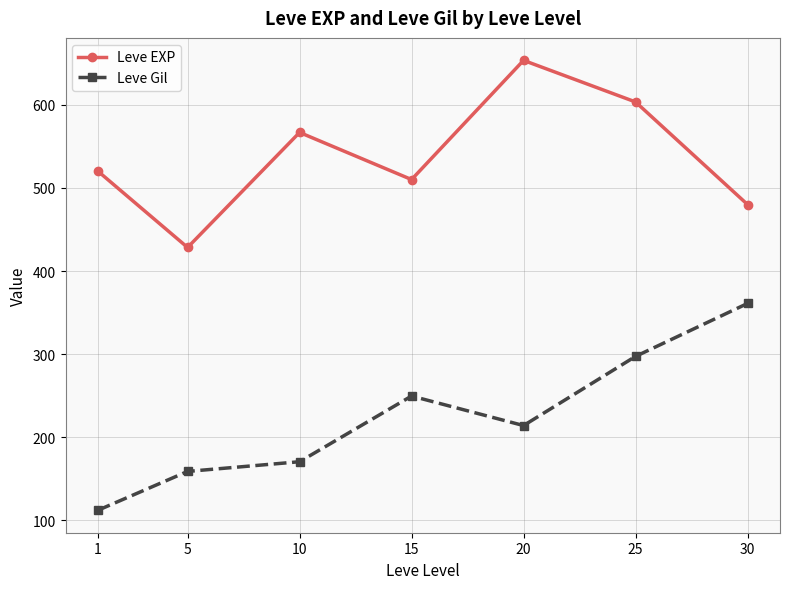

At which label is Leve EXP closest to 540?

1